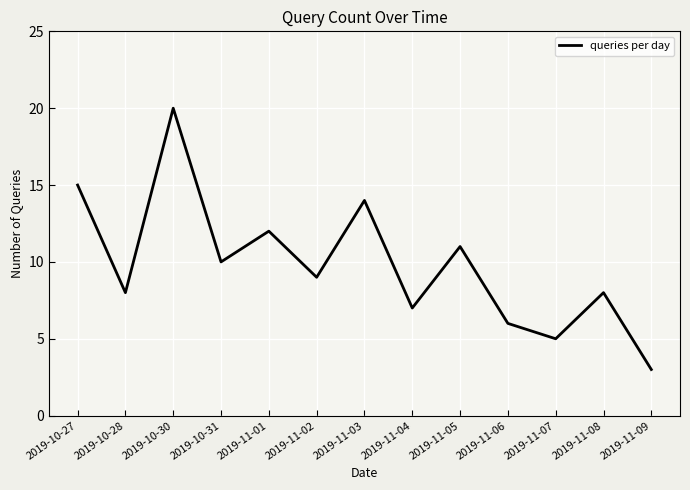

The chart shows a value of 3 at 2019-11-07. True or false?

False